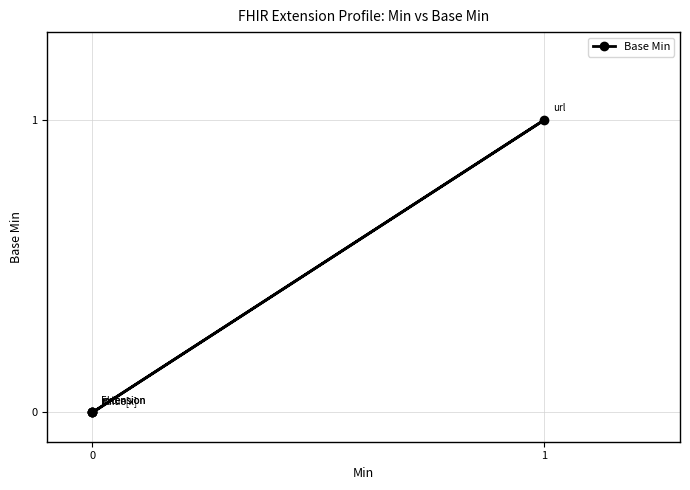

How many values are between 0 and 1?

5